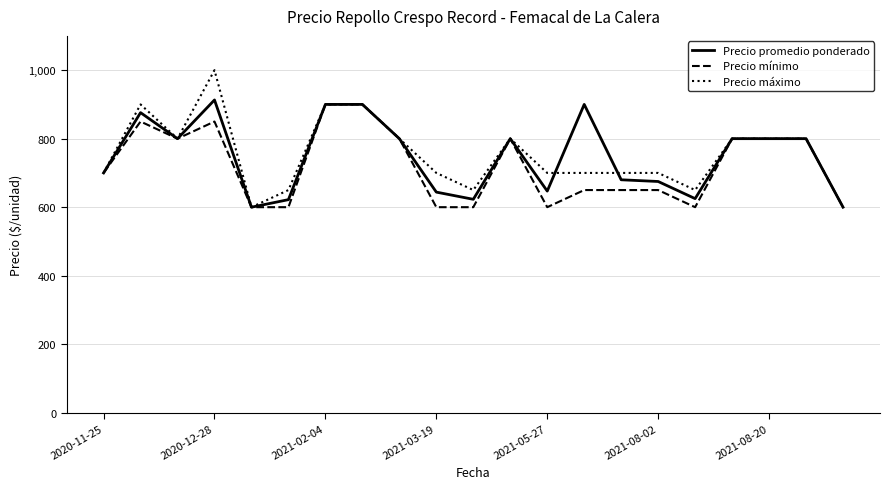

True or false: Precio mínimo has more than 2 interior local peaks.

True